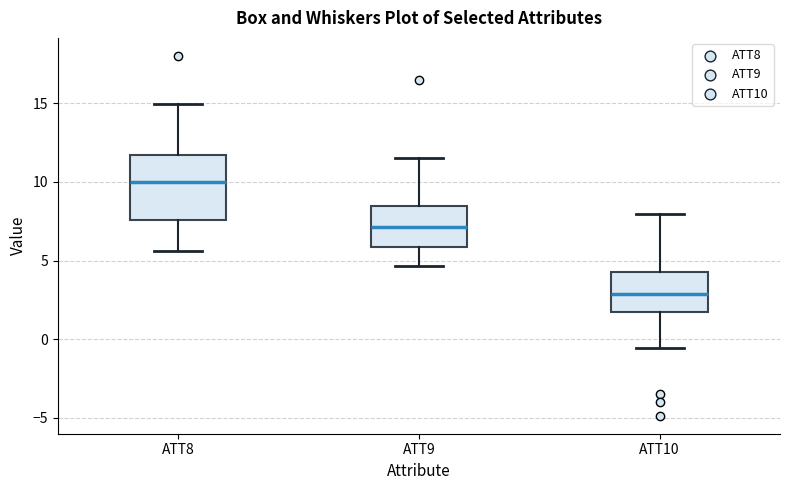

Reading left to right, read every box against the y-axis: the position of its median line, the range the box covers, and the ends of its whiskers. The values are not printed on the chart, so give them approximately, as read against the axis.

ATT8: median 10.0, box 7.5 to 11.5, whiskers 5.5 to 15.0
ATT9: median 7.0, box 6.0 to 8.5, whiskers 4.5 to 11.5
ATT10: median 3.0, box 1.5 to 4.5, whiskers -0.5 to 8.0